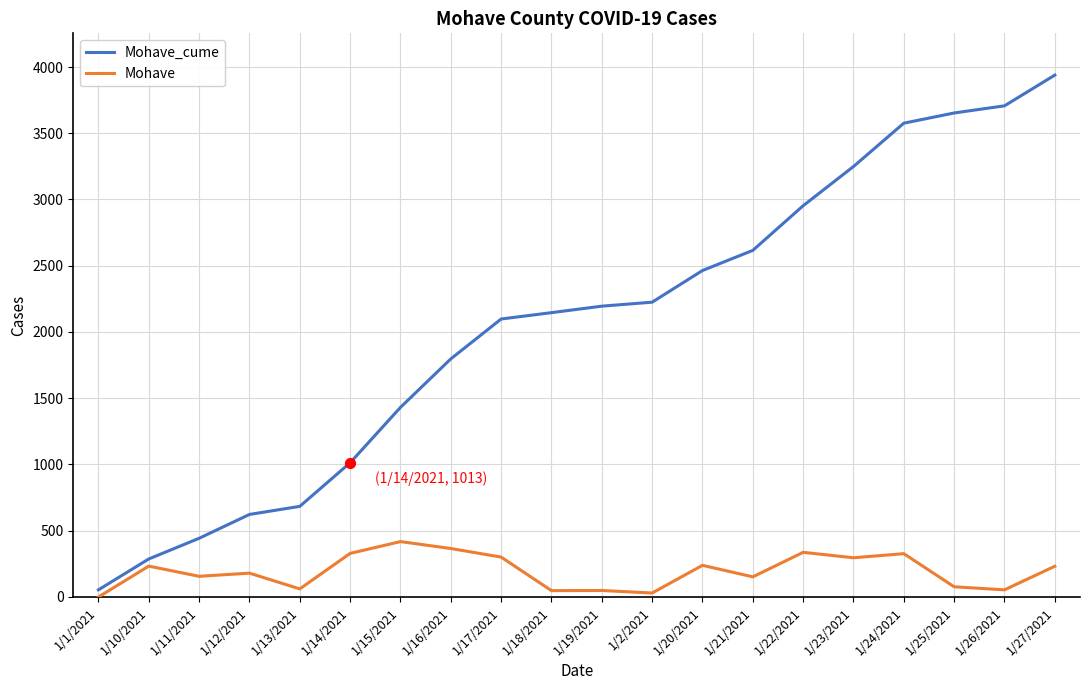

What is the total value across all series at 1/26/2021?

3761